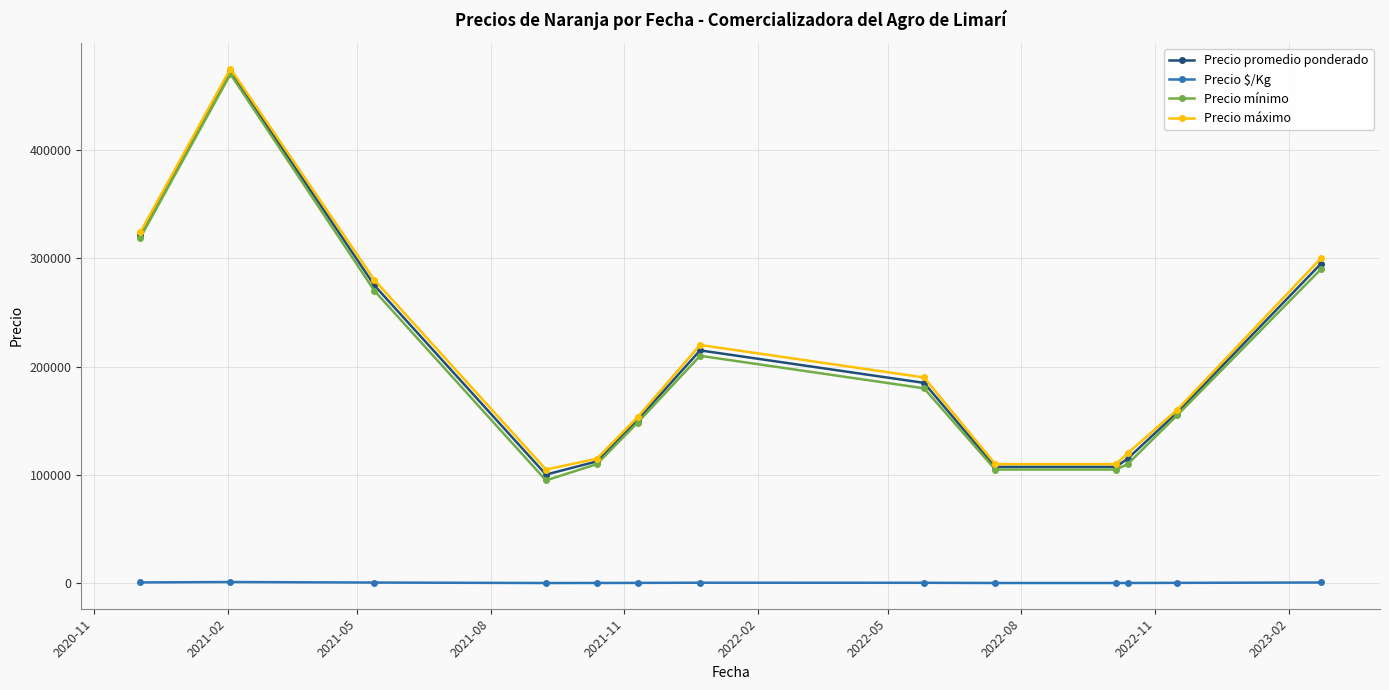

Does the chart have visible grid lines?

Yes